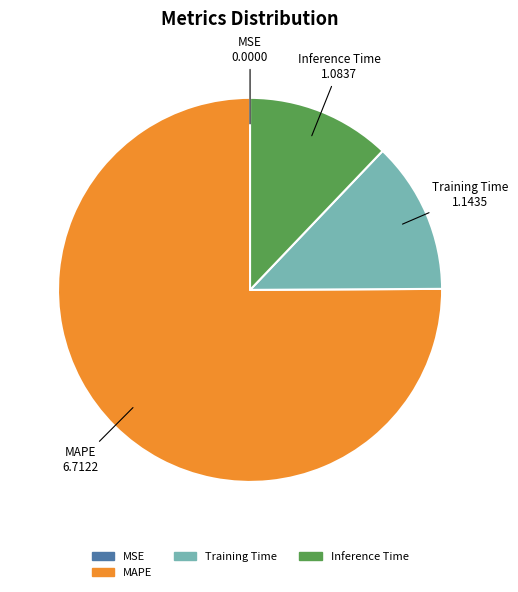

The Training Time slice represents 4% of the pie. True or false?

False